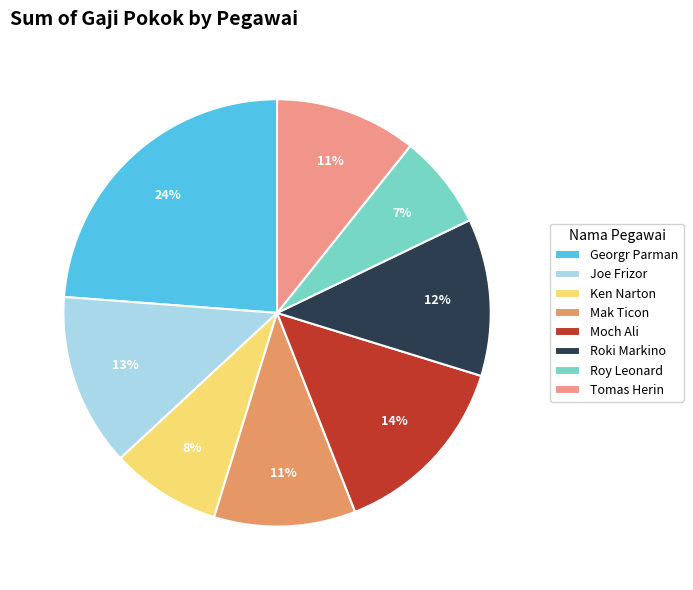

What percentage is the Moch Ali slice, to the nearest percent?

14%